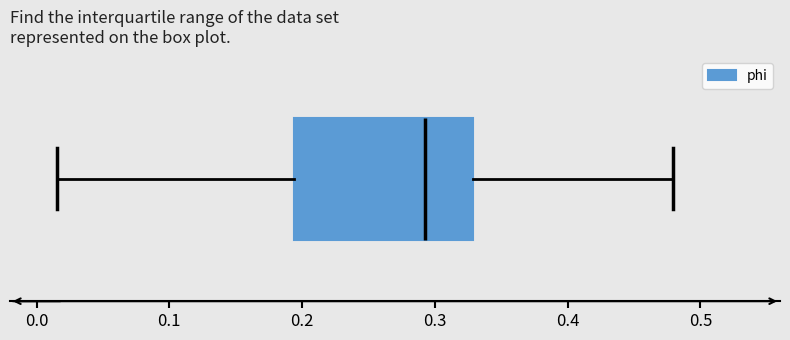

Read this box plot against the x-axis: the position of the median line, the range covered by the box, and the ends of both whiskers. The values are not printed on the chart, so give them approximately, as read against the axis.

median 0.29, box 0.19 to 0.33, whiskers 0.02 to 0.48